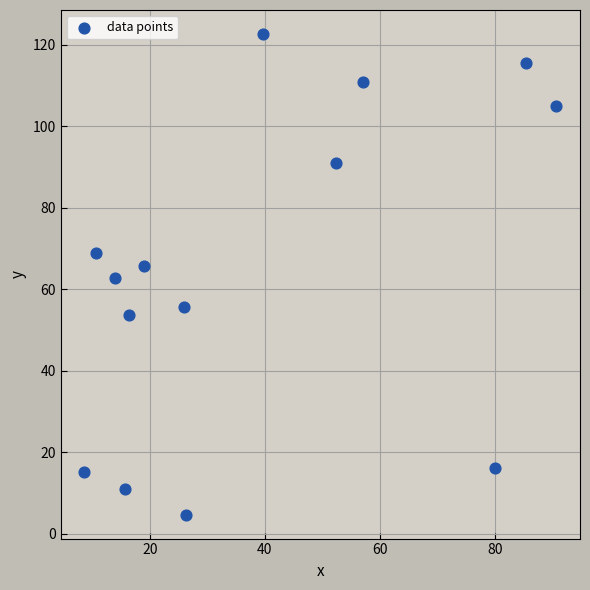

How many data points are displayed?

14